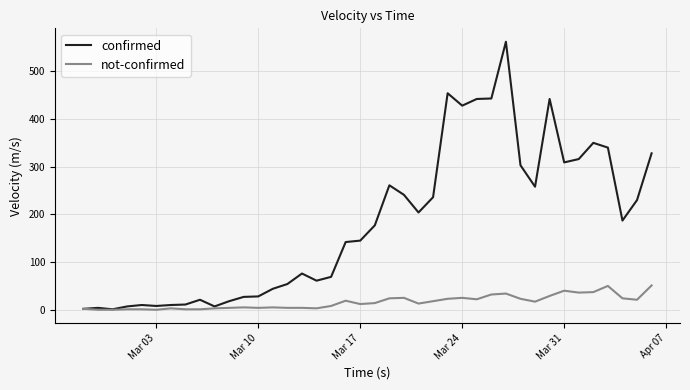

Which series has the widest spread of values?

confirmed